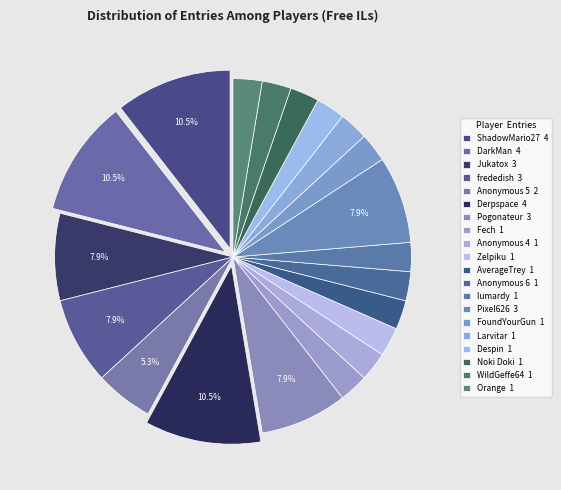

To the nearest percent, what is the combined percentage of Anonymous 5 and Orange?

8%